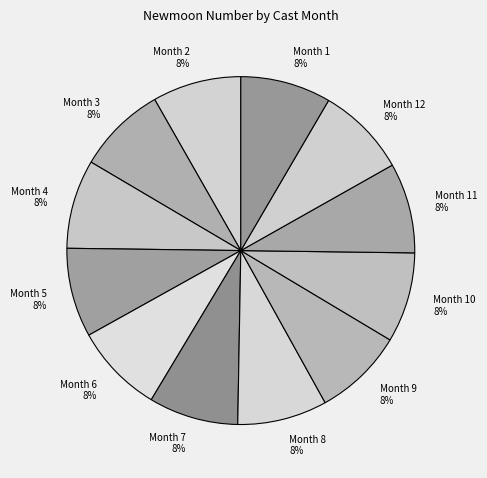

How many slices are in this pie chart?

12